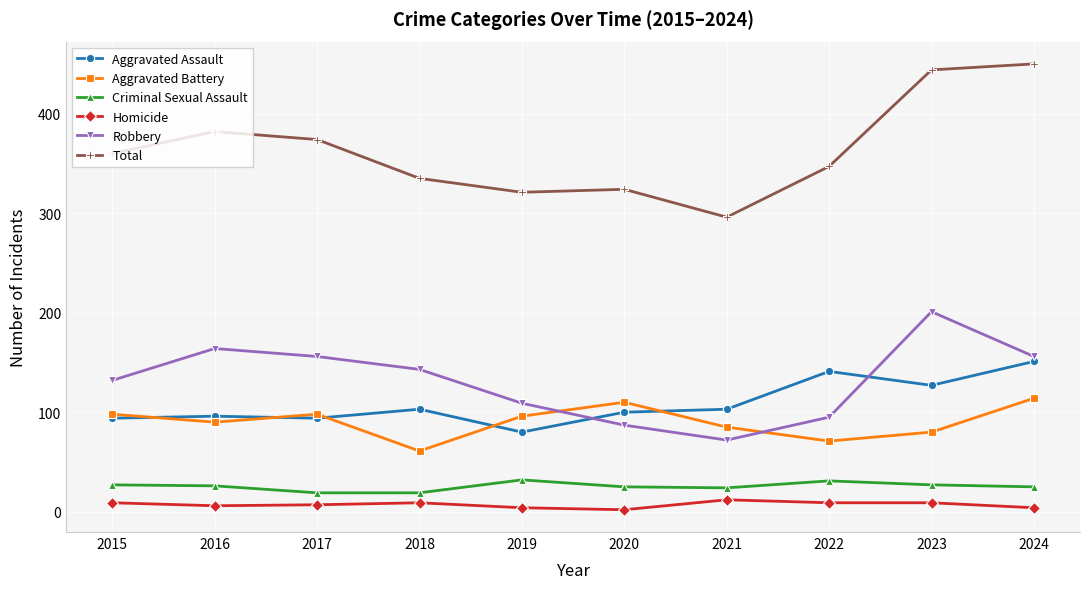

The Aggravated Battery series shows 98 at 2015. True or false?

True